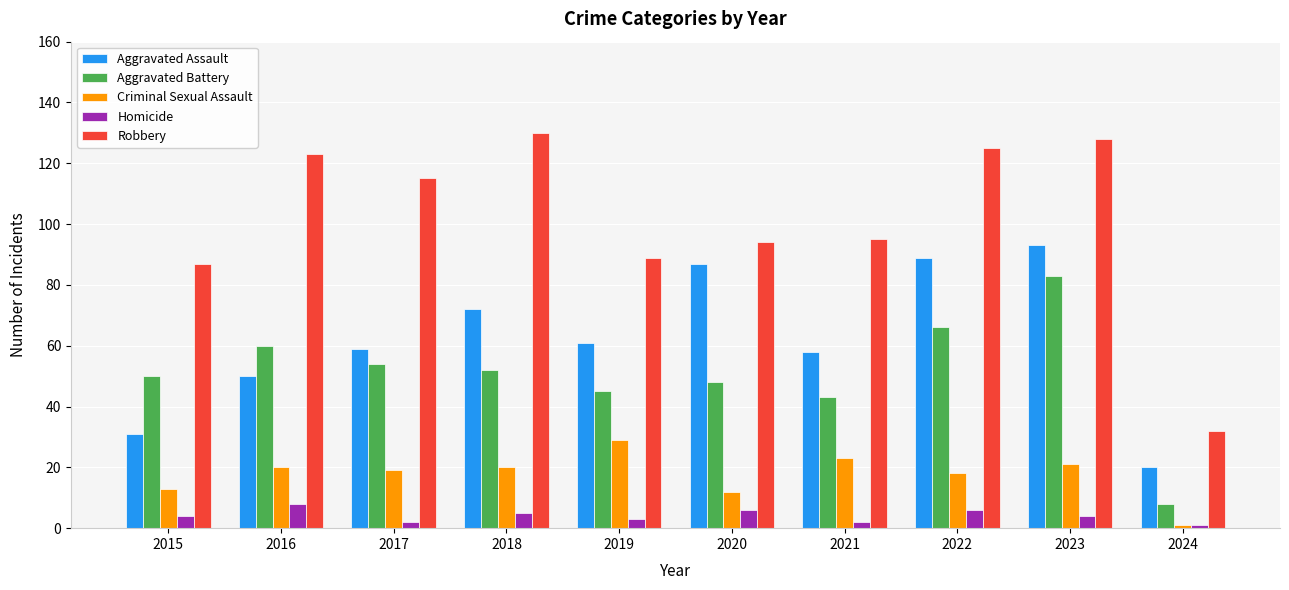

At which label does Aggravated Assault reach its minimum?

2024